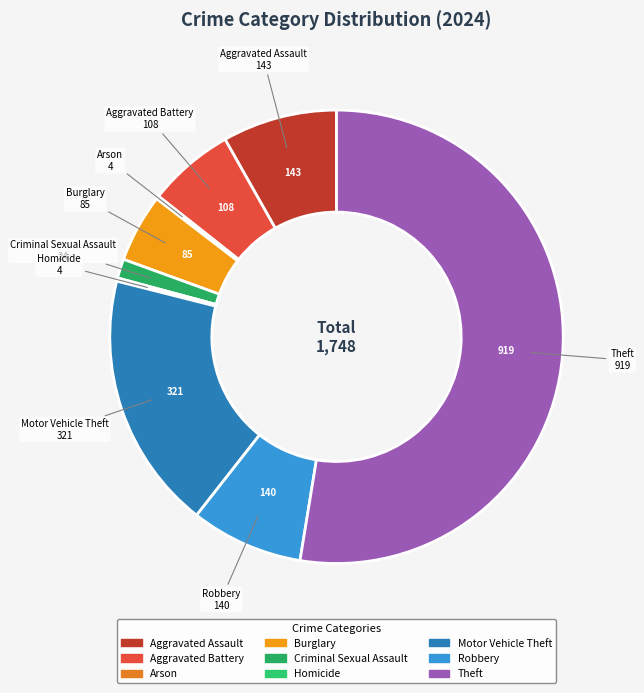

Combined, do Theft and Motor Vehicle Theft account for over 50%?

Yes